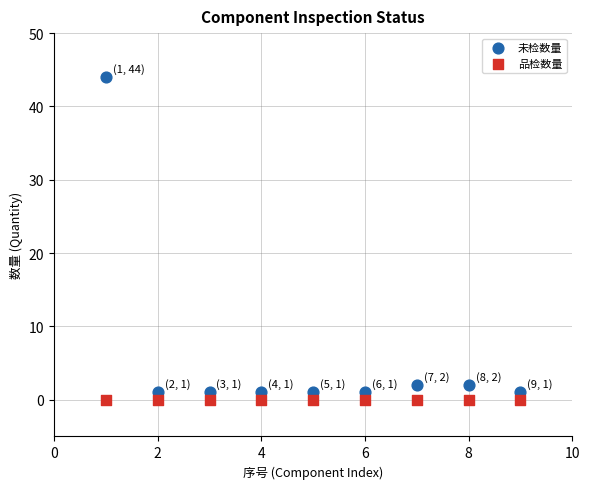

What are all the series names shown in the legend?

未检数量, 品检数量